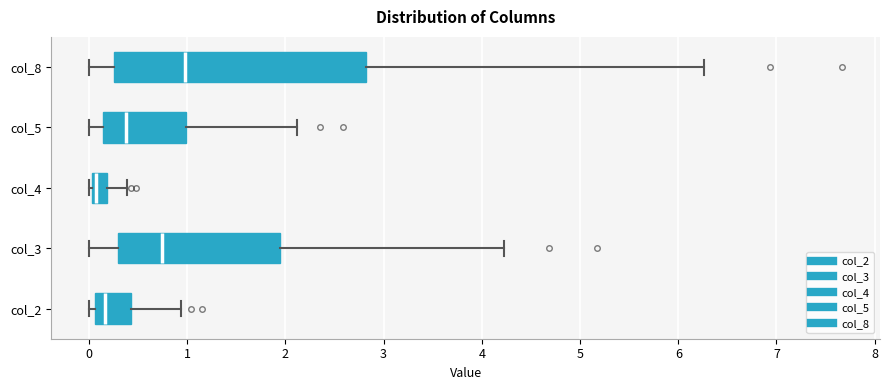

Comparing the boxes themselves (not the whiskers), which one is the widest?

col_8